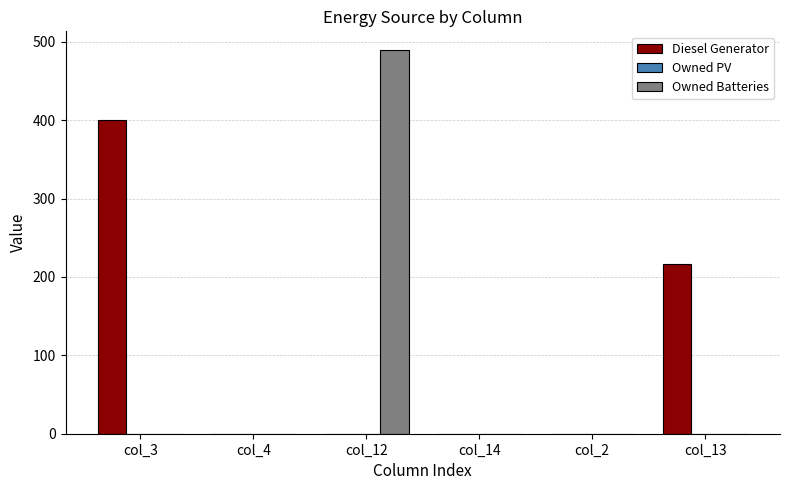

Count the number of data series in this chart.

2